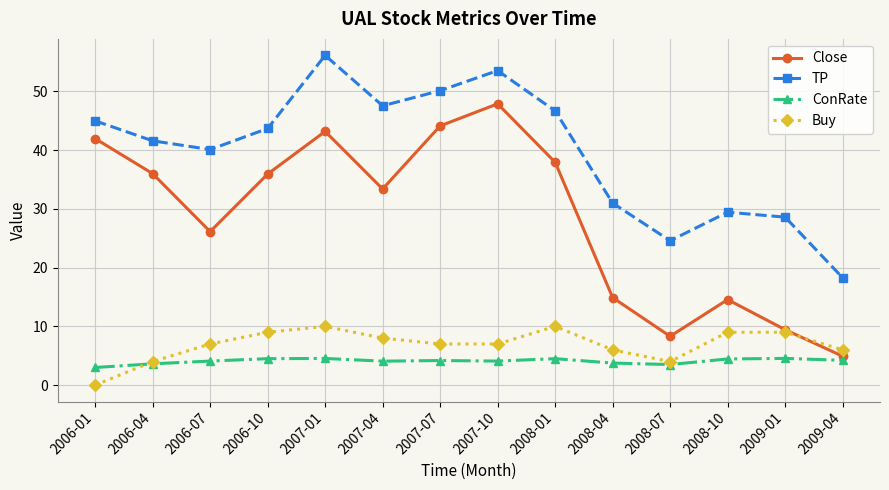

What is the value of the Close point at the 4th from the left?

35.9